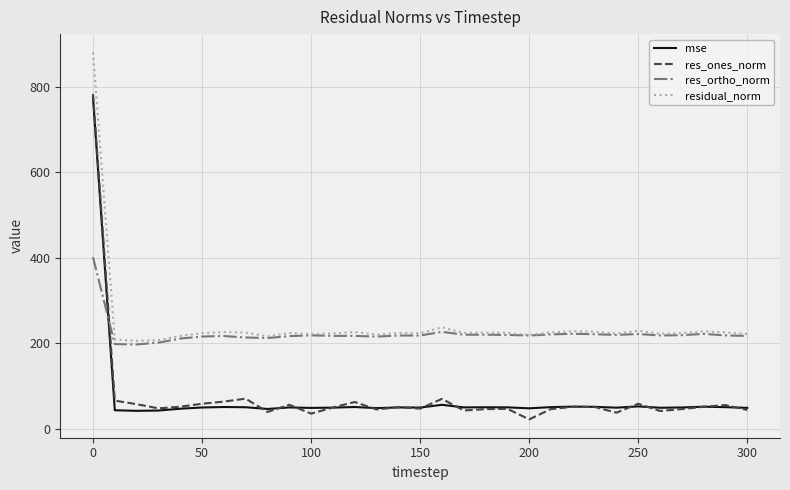

Does the chart display data point markers on the line(s)?

No